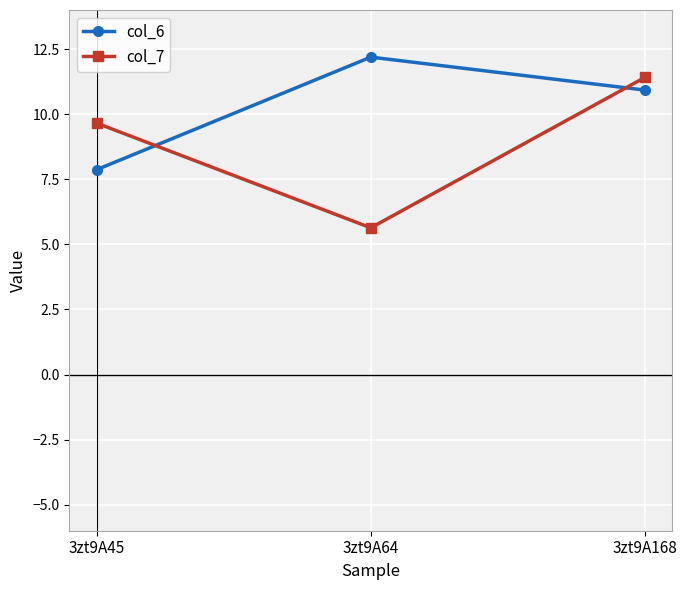

How many values in the col_6 series exceed 10?

2